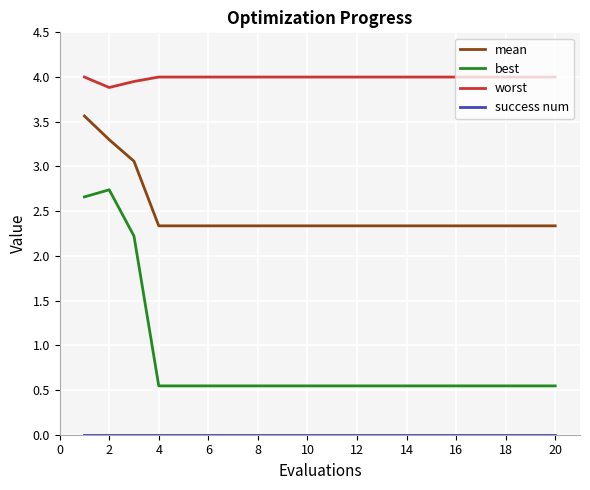

Which series has the largest range (max minus min)?

best